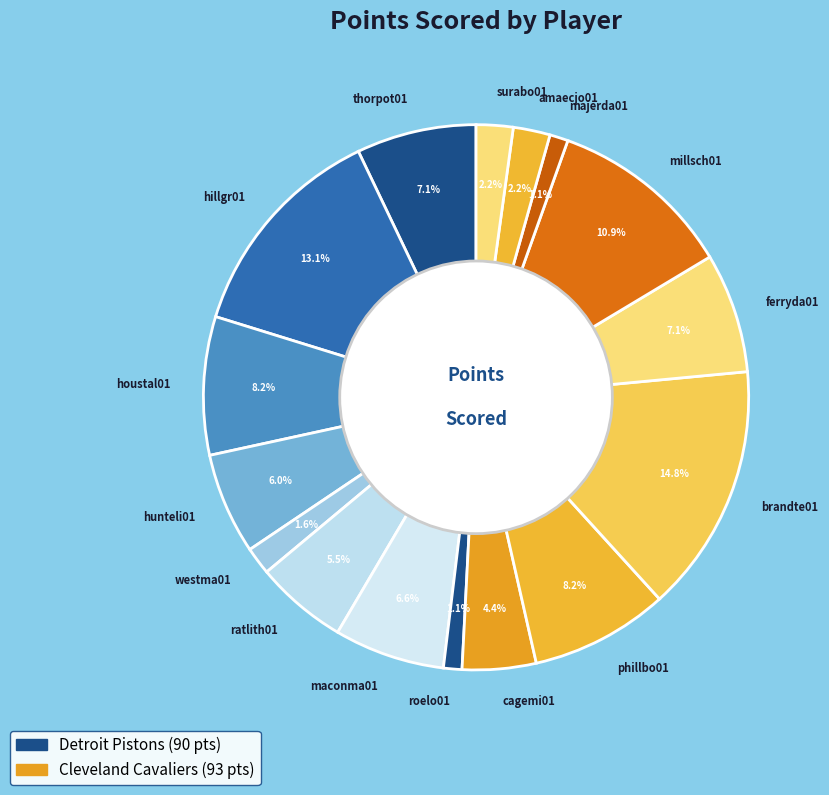

Which slice is the largest?

brandte01